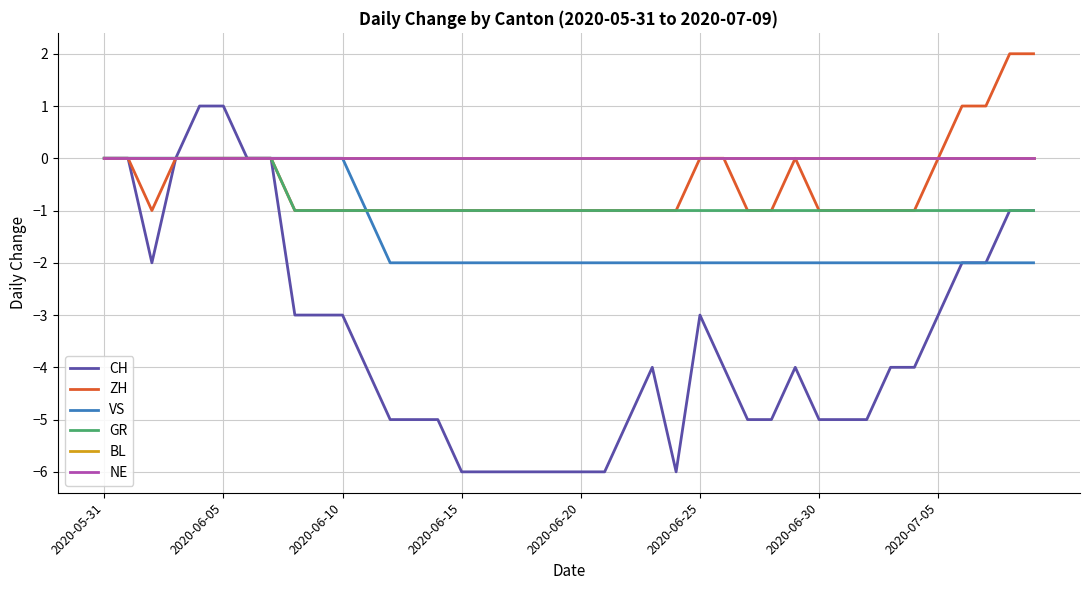

What is the label of the 25th point from the right?

2020-06-15